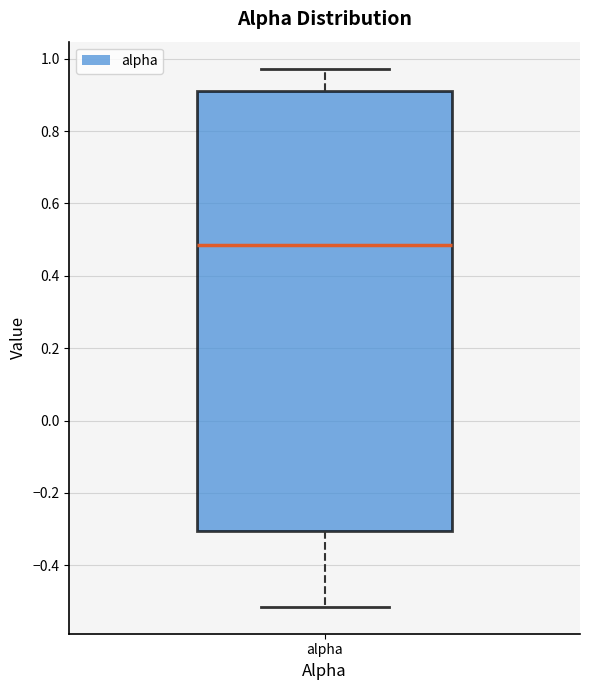

Read this box plot against the y-axis: the position of the median line, the range covered by the box, and the ends of both whiskers. The values are not printed on the chart, so give them approximately, as read against the axis.

median 0.48, box -0.30 to 0.90, whiskers -0.52 to 0.98